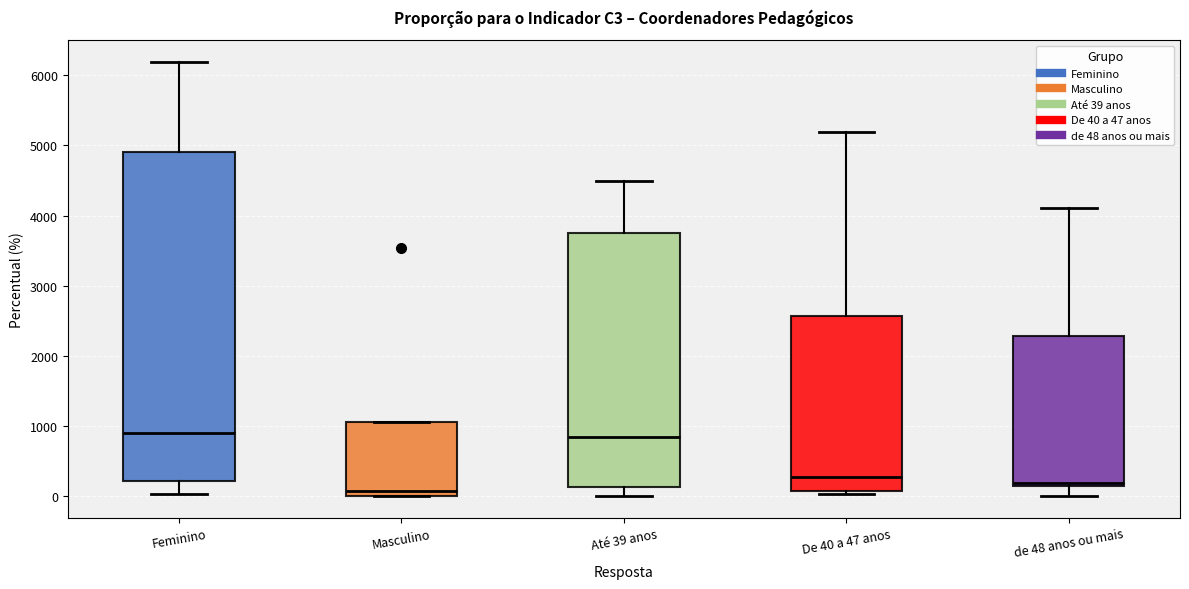

Reading left to right, transcribe this box plot: for each box, give where its median line is, the range the box spans, and where its two whiskers end, as read against the y-axis. The values are not printed on the chart, so give them approximately, as read against the axis.

Feminino: median 900, box 200 to 4900, whiskers 0 to 6200
Masculino: median 100, box 0 to 1100, whiskers 0 to 1100
Até 39 anos: median 800, box 100 to 3800, whiskers 0 to 4500
De 40 a 47 anos: median 300, box 100 to 2600, whiskers 0 to 5200
de 48 anos ou mais: median 200, box 100 to 2300, whiskers 0 to 4100